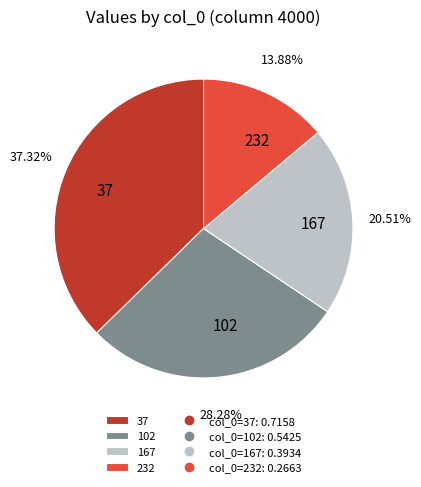

How many slices are in this pie chart?

4